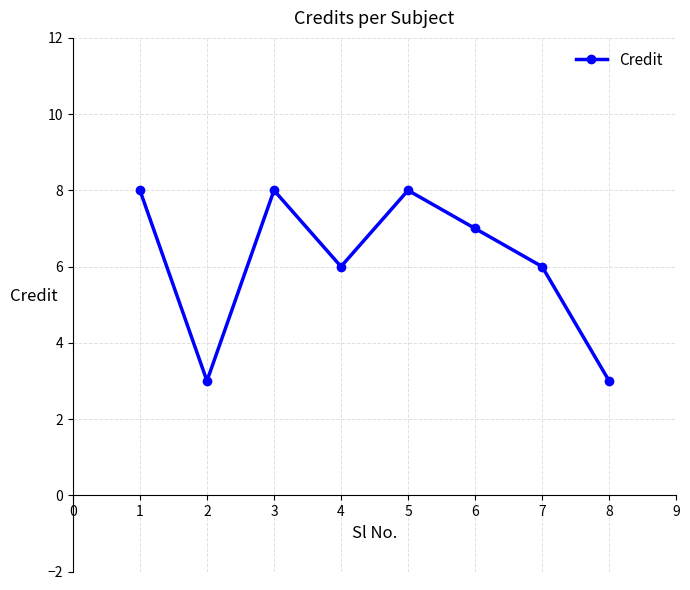

What is the smallest value displayed?

3